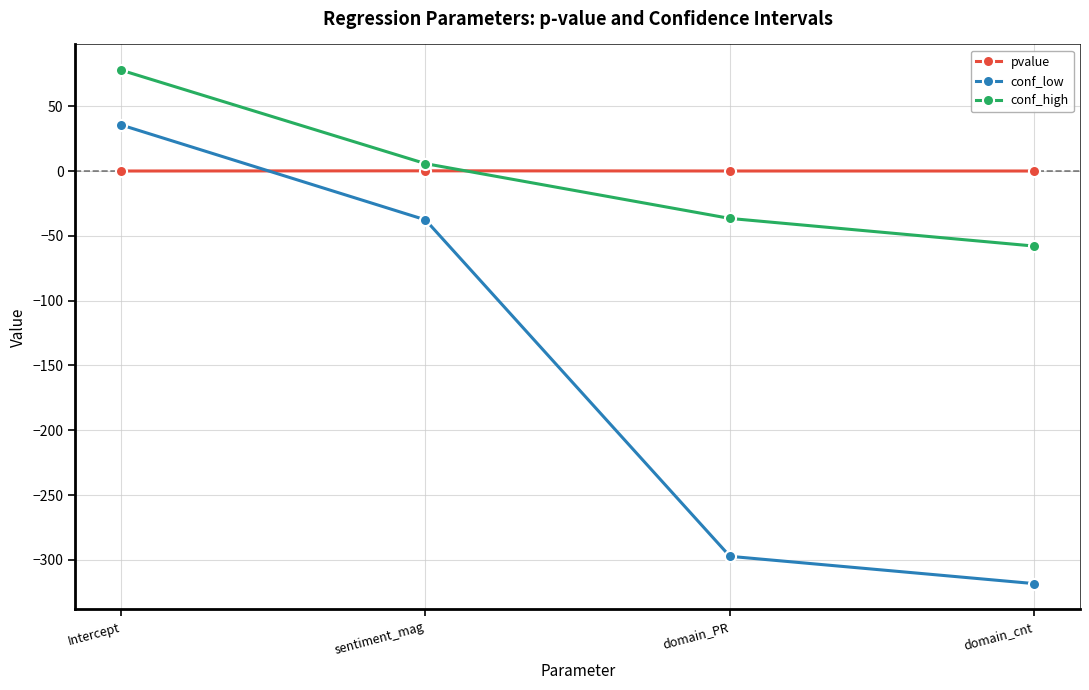

How many categories are shown in the chart?

4